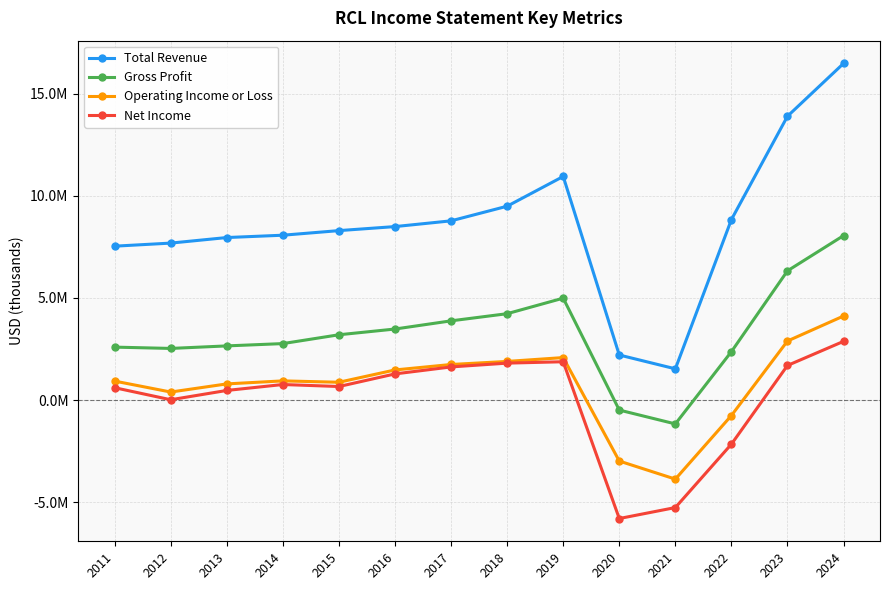

What are all the series names shown in the legend?

Total Revenue, Gross Profit, Operating Income or Loss, Net Income